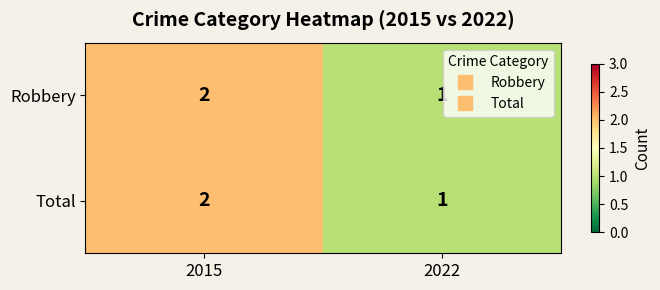

At which category is the sum across all series the highest?

2015